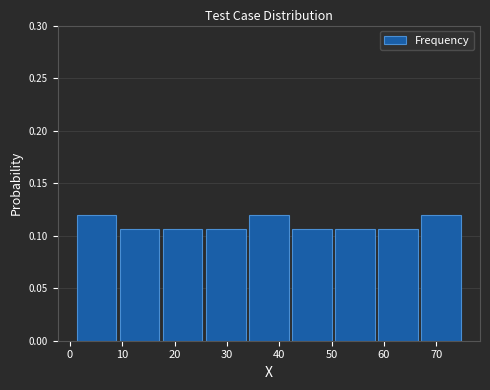

How tall is the bar that spans 1 to 9 on the x-axis? Neither the bar edges nor the heights are printed on the chart, so give them approximately, as read against the axes.

0.120